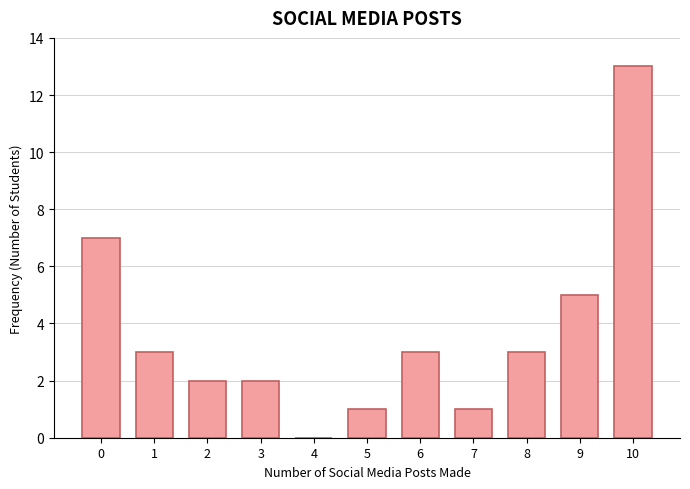

Reading right to left, list all the values displayed in this chart.

10=13	9=5	8=3	7=1	6=3	5=1	4=0	3=2	2=2	1=3	0=7